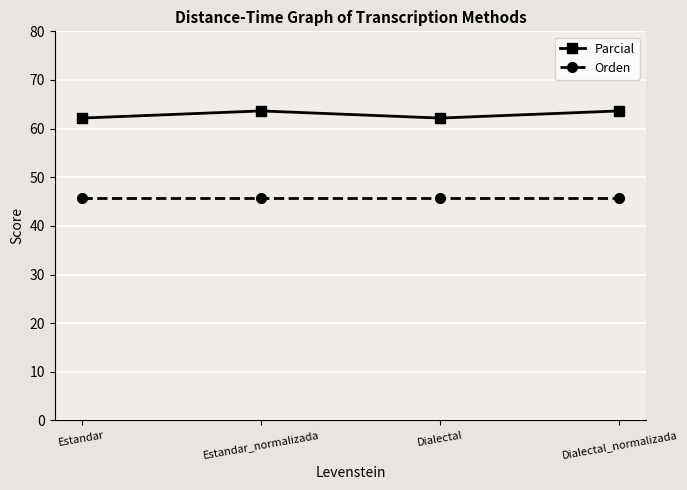

True or false: Parcial and Orden cross at least once.

False